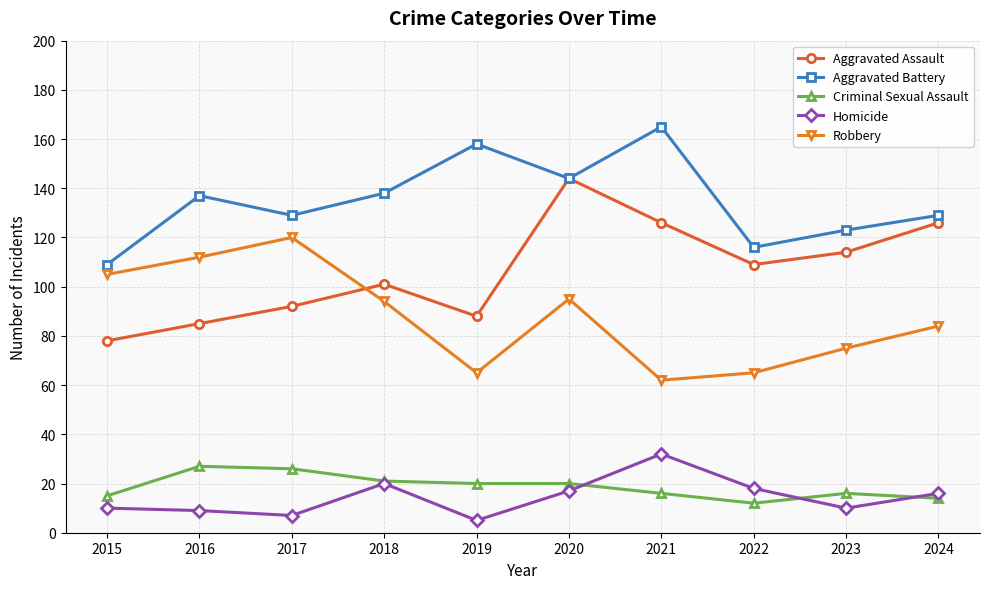

In Aggravated Battery, how many points are lower than both neighbors (excluding endpoints)?

3